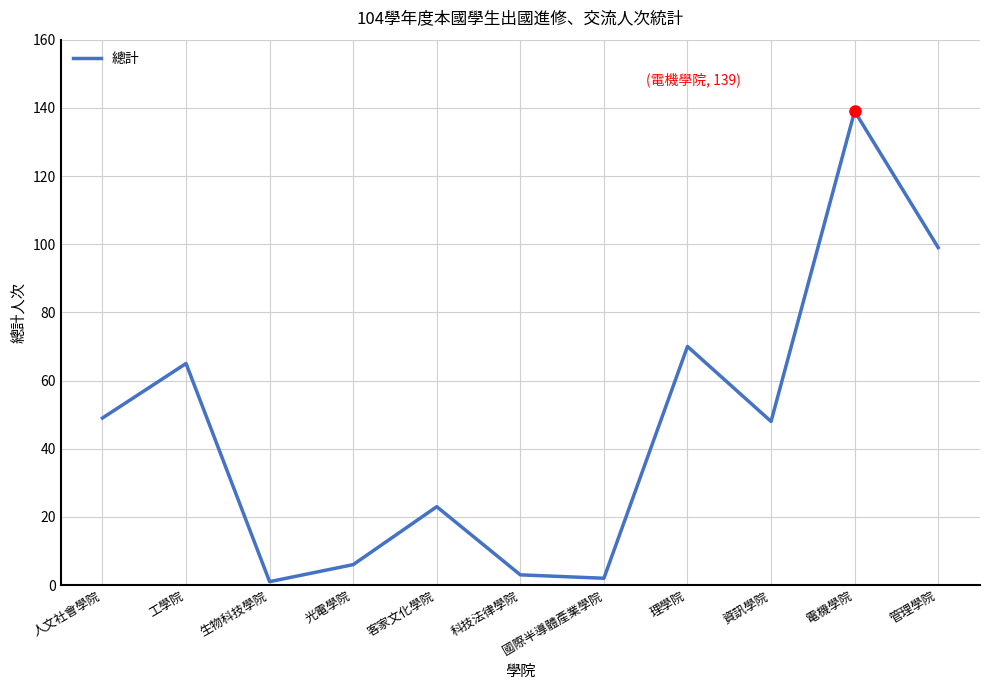

Reading right to left, transcribe all the data shown in this chart.

99	139	48	70	2	3	23	6	1	65	49